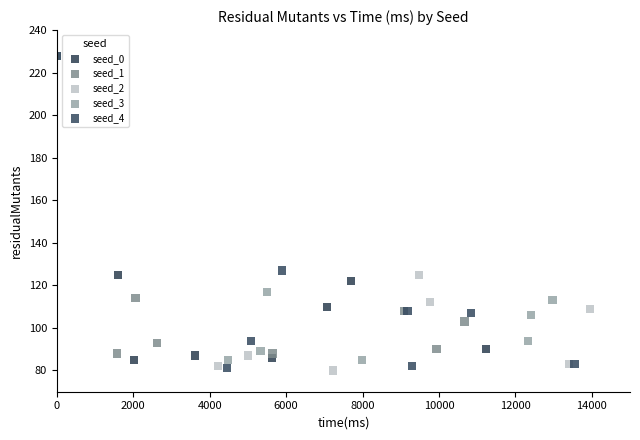

What are all the series names shown in the legend?

seed_0, seed_1, seed_2, seed_3, seed_4